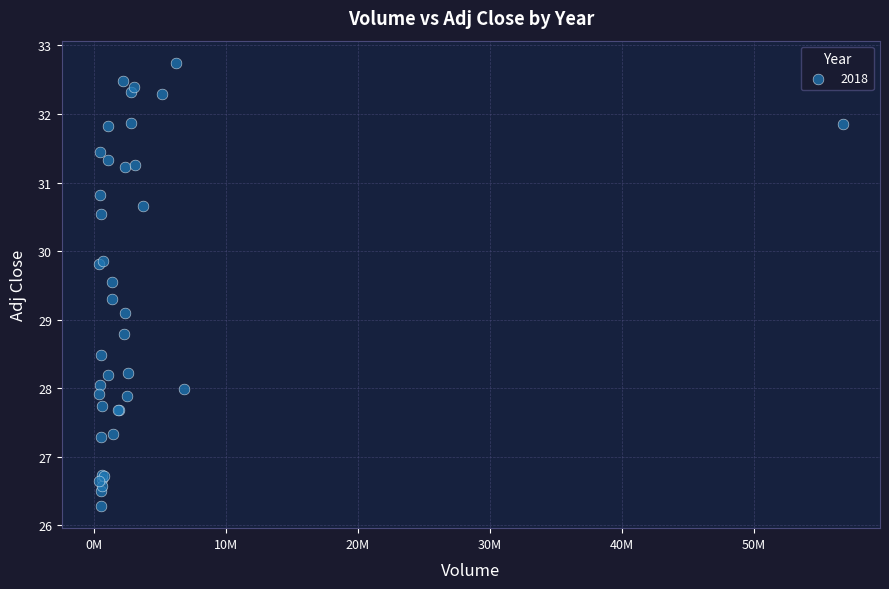

What Y value in the scatter plot is closest to 29?

29.1